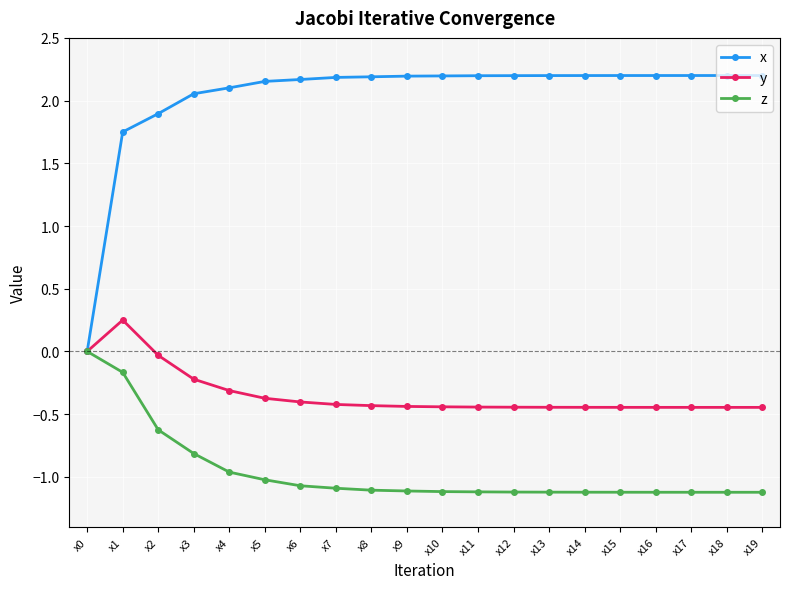

What is the value of the z point at the 6th from the left?

-1.0